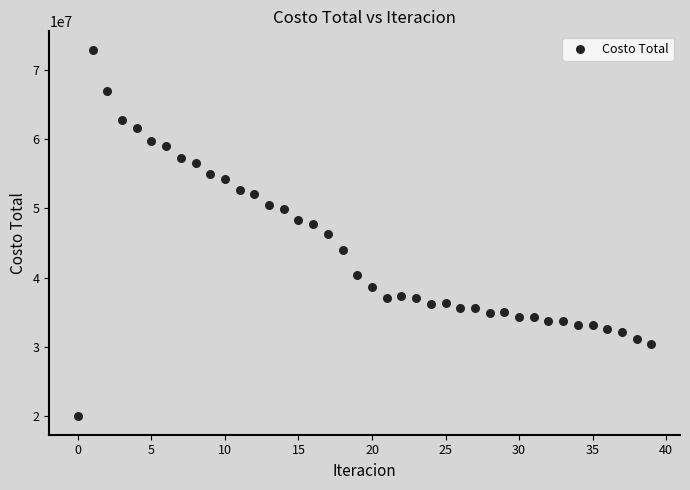

What is the range of Y values (max minus min)?

52901421.5